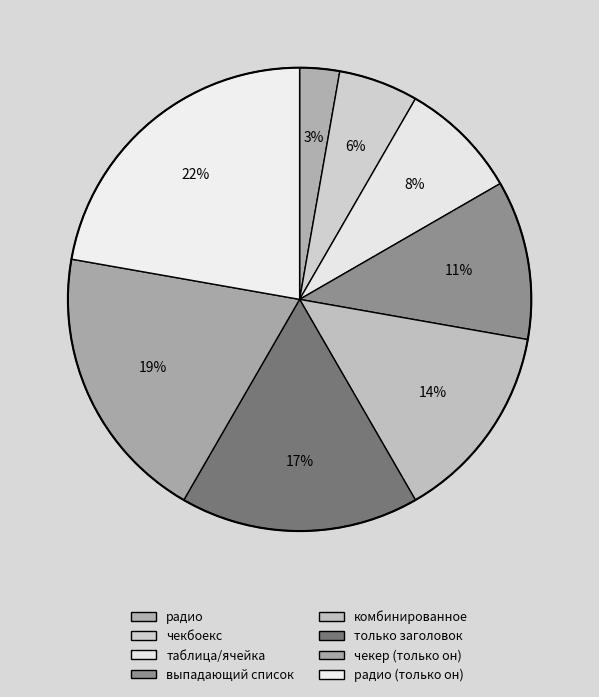

Count the number of slices in the pie.

8